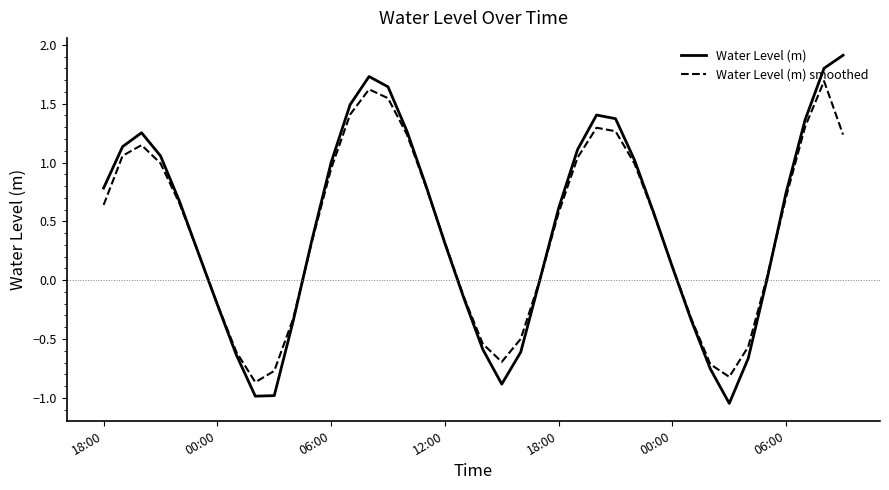

Does the chart have visible grid lines?

No